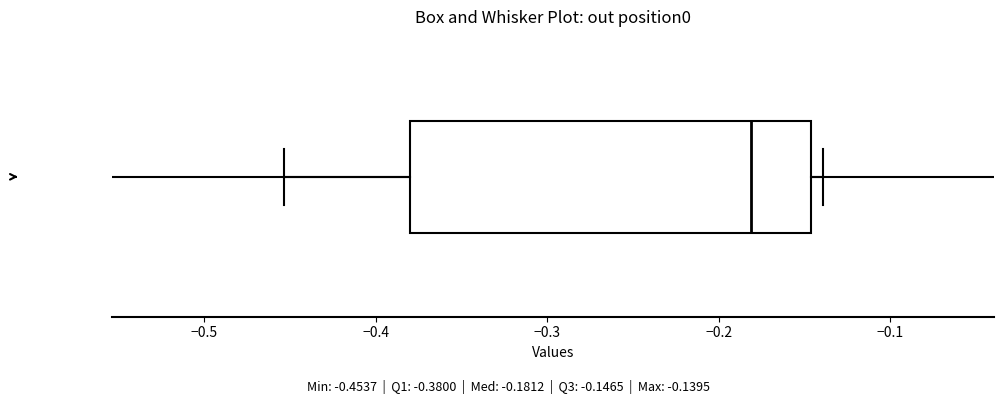

Read this box plot against the x-axis: the position of the median line, the range covered by the box, and the ends of both whiskers. The values are not printed on the chart, so give them approximately, as read against the axis.

median -0.18, box -0.38 to -0.15, whiskers -0.45 to -0.14